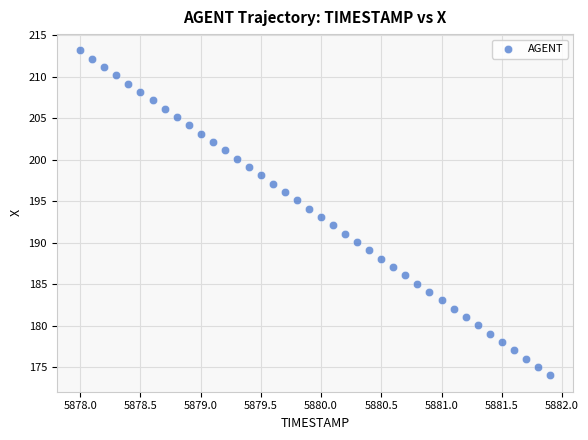

What is the range of X values (max minus min)?

3.9